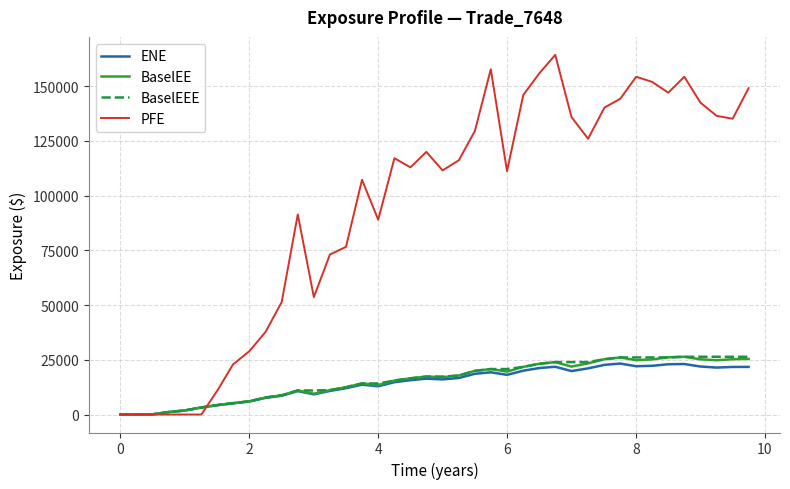

What is the total value across all series at 4?

129561.8